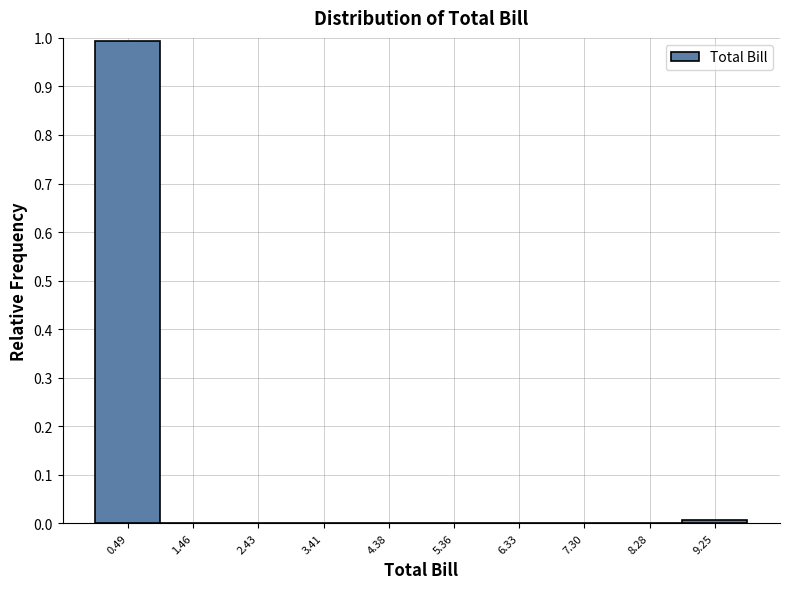

What is the height of the bar covering 0.0 to 1.0 on the x-axis? Neither the bar edges nor the heights are printed on the chart, so give them approximately, as read against the axes.

0.99